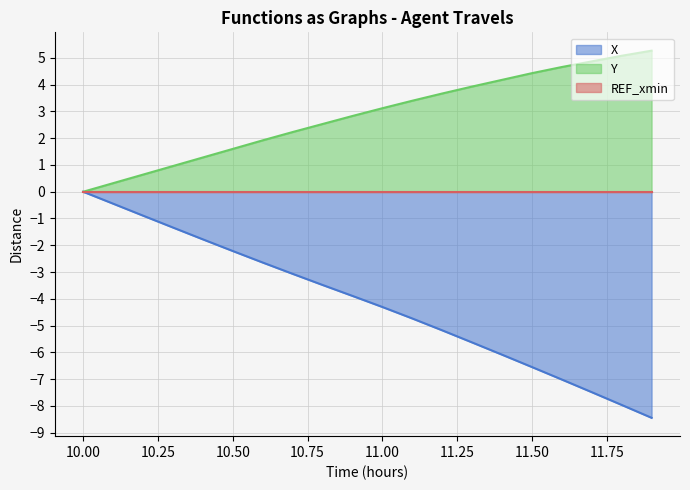

The Y series shows 3.1 at 11.00. True or false?

True